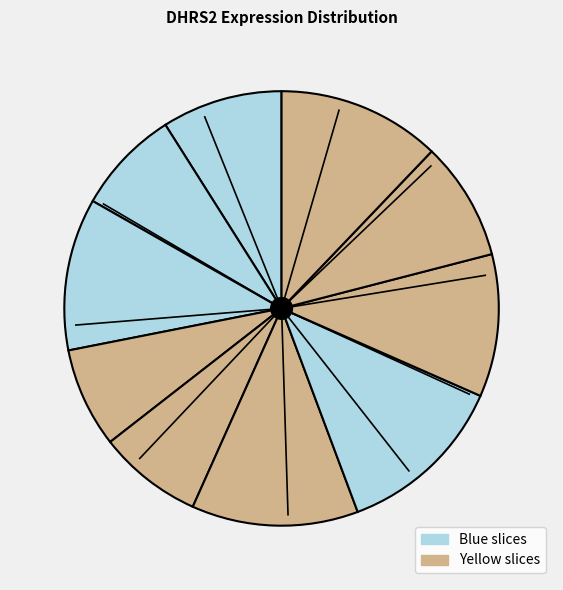

To the nearest percent, what is the difference between the largest and smallest slice percentages?

5%